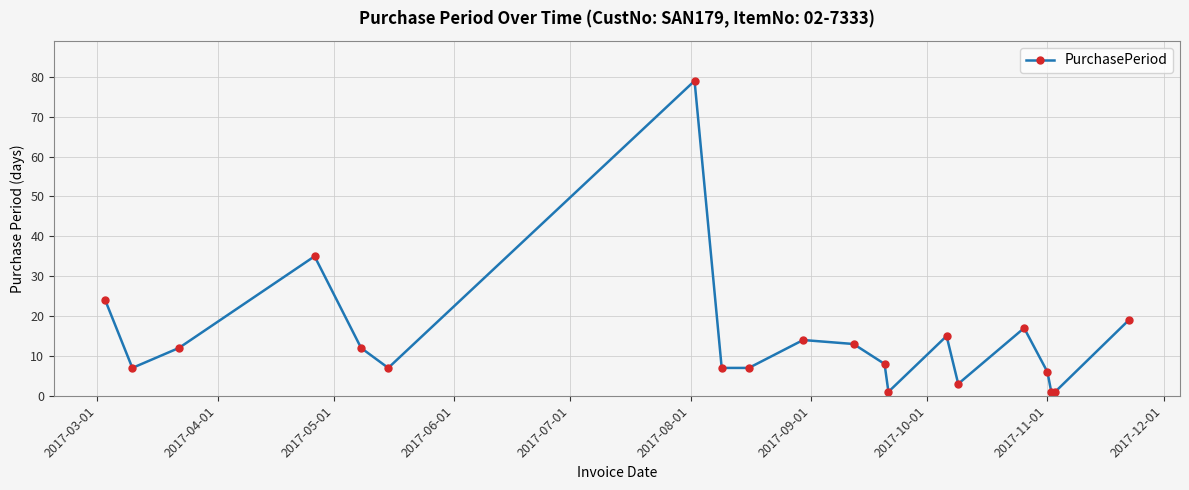

What is the maximum value shown in the chart?

79